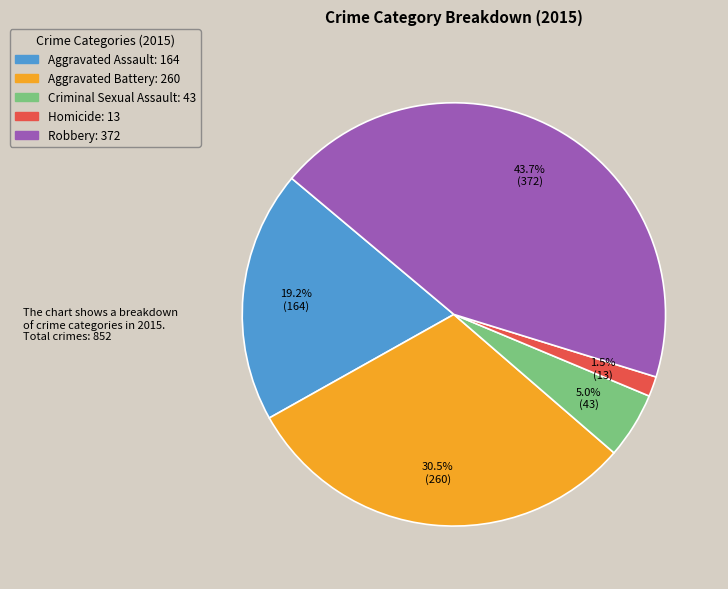

What portion of the pie excludes Aggravated Battery?

69.5%